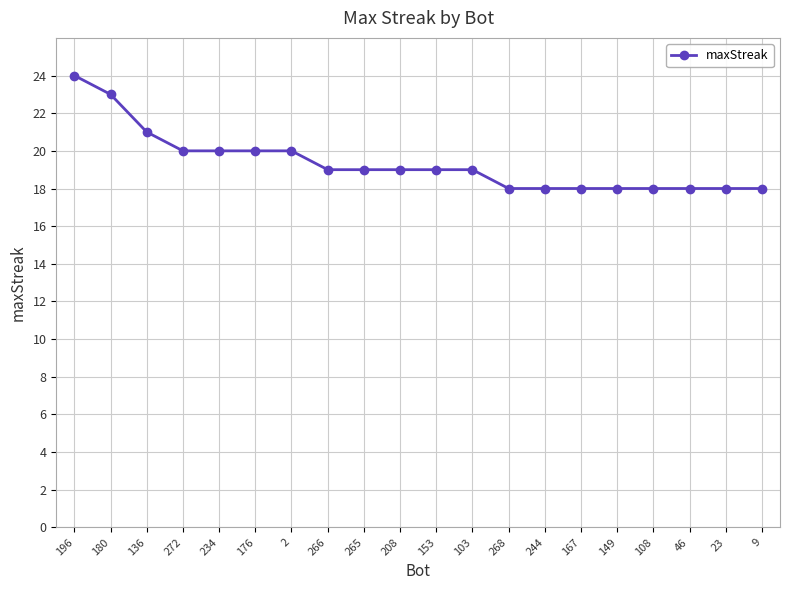

What is the approximate value at 208?

19